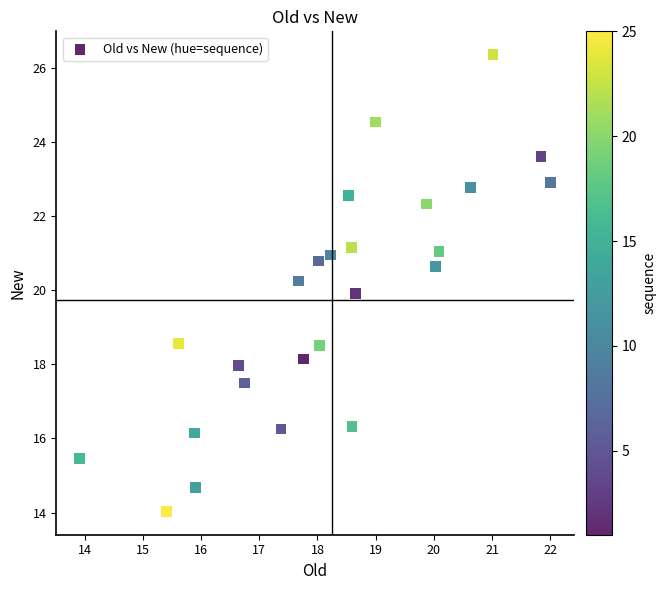

What is the range of Y values (max minus min)?

12.3